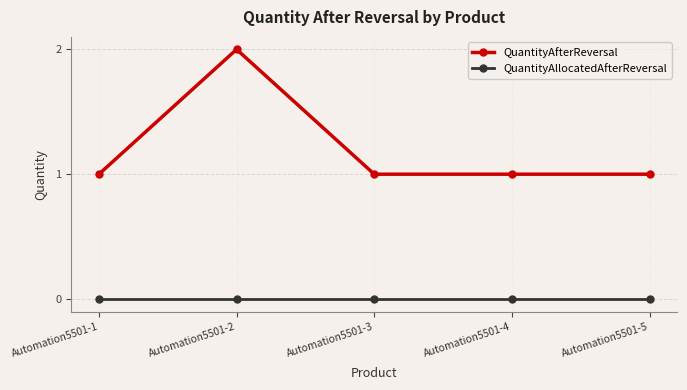

True or false: QuantityAllocatedAfterReversal has more than 2 points higher than both neighbors.

False